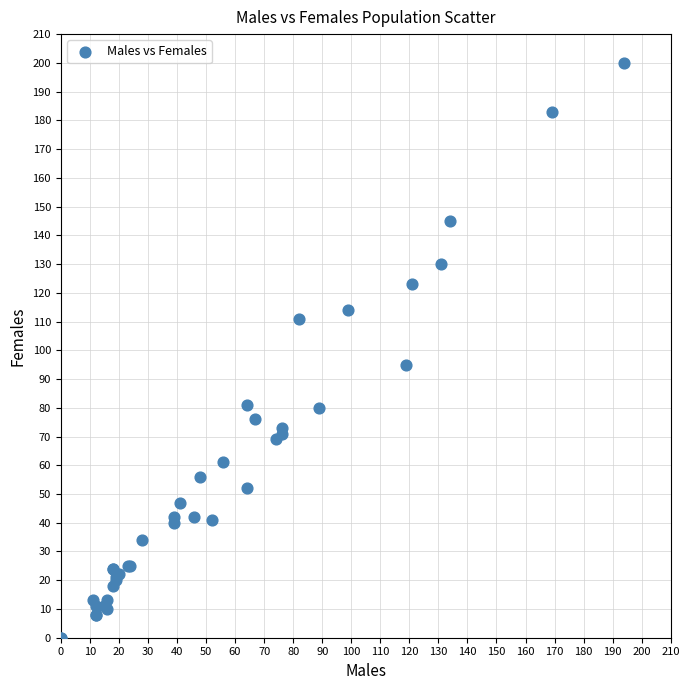

What Y value in the scatter plot is closest to 100?

95